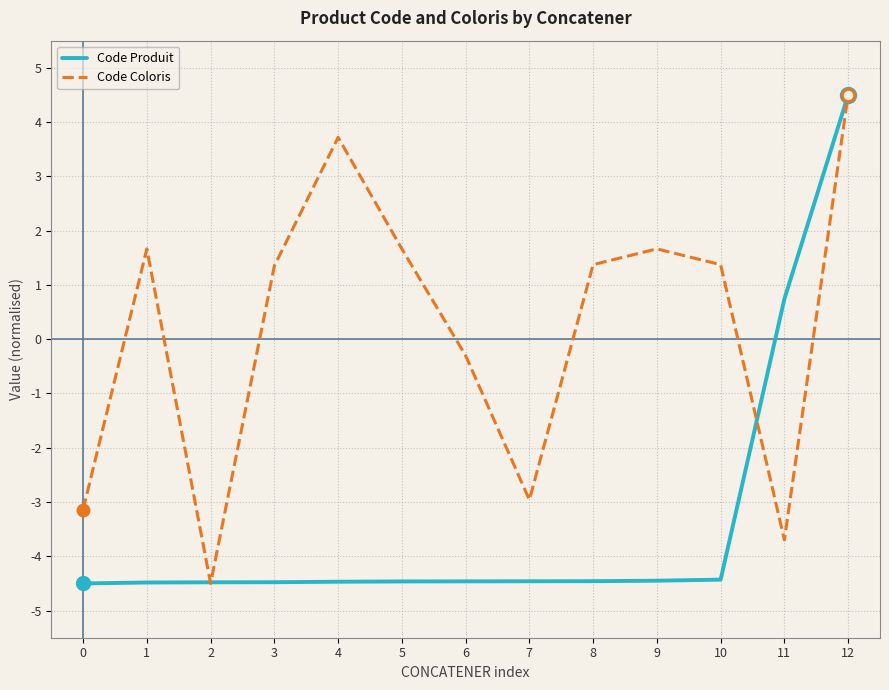

Where does the Code Coloris series first go above 1?

1